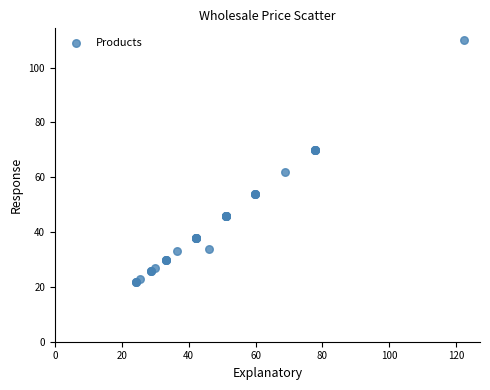

What Y value in the scatter plot is closest to 65?

62.0